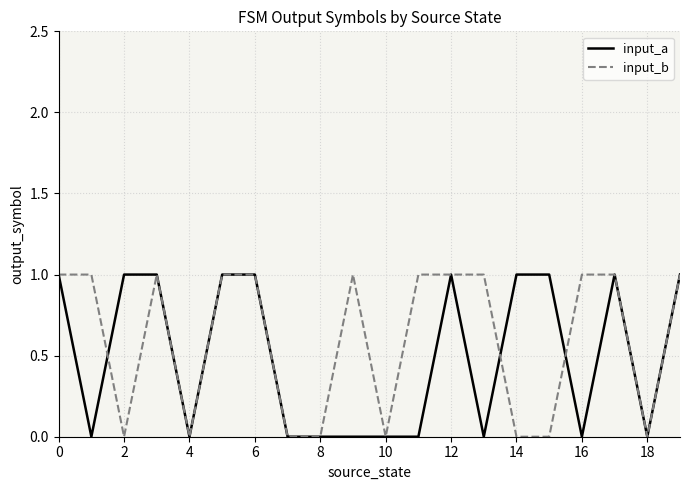

Rank the series by their average value, from lowest to highest.

input_a, input_b